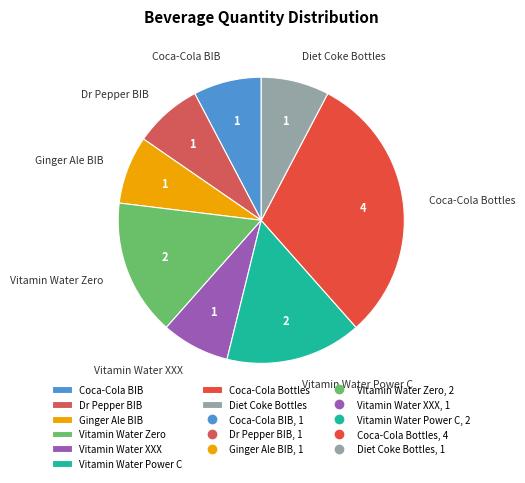

Is it true that Ginger Ale BIB is 19% of the pie?

False